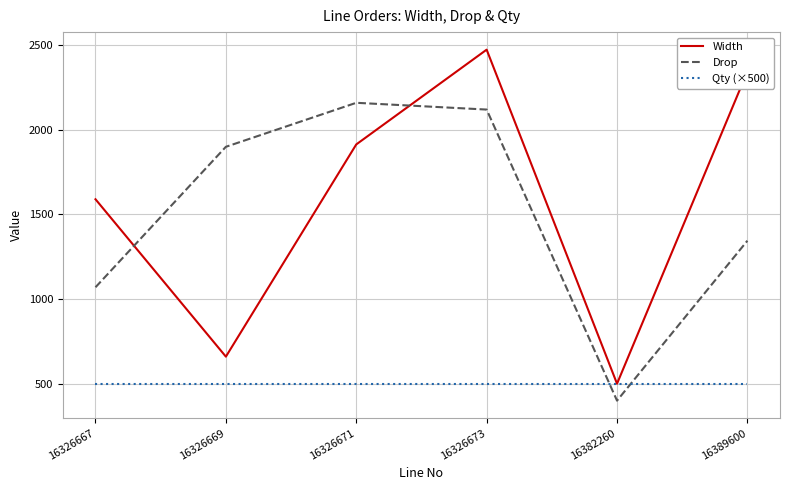

The value of Qty (×500) at 16326673 is 728. True or false?

False